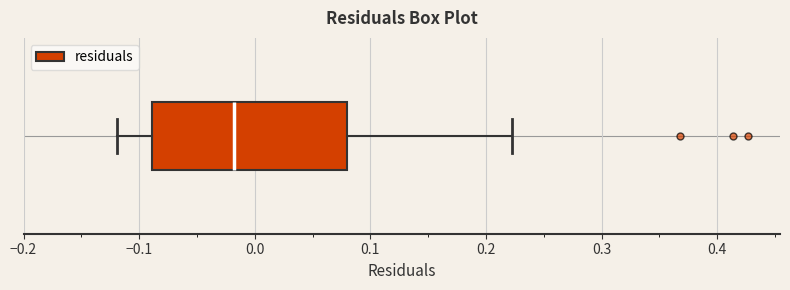

Transcribe this box plot: give where the median line is, the range the box spans, and where the two whiskers end, as read against the x-axis. The values are not printed on the chart, so give them approximately, as read against the axis.

median -0.02, box -0.09 to 0.08, whiskers -0.12 to 0.22